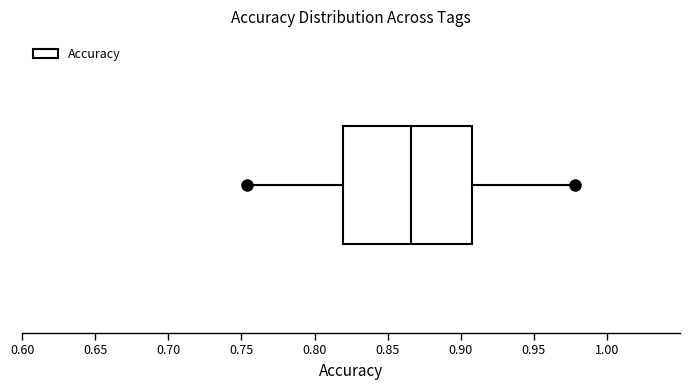

Read this box plot against the x-axis: the position of the median line, the range covered by the box, and the ends of both whiskers. The values are not printed on the chart, so give them approximately, as read against the axis.

median 0.865, box 0.820 to 0.910, whiskers 0.755 to 0.980